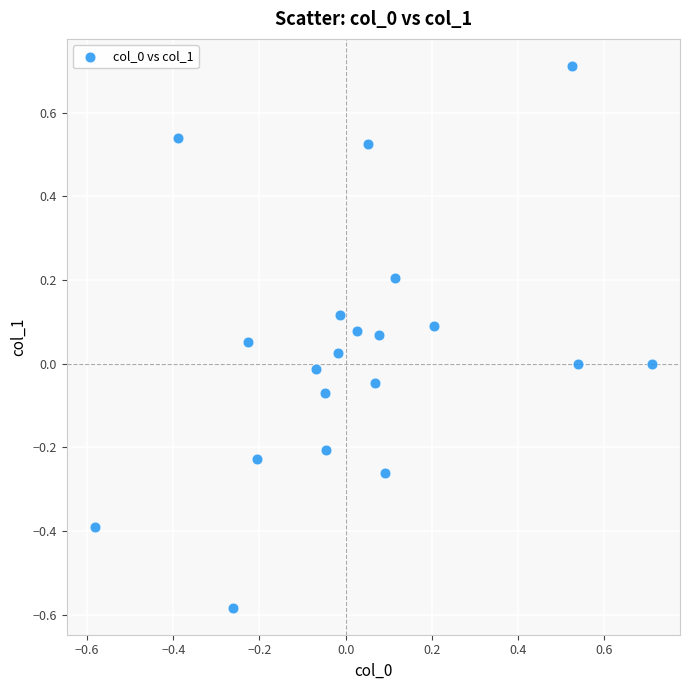

What is the range of X values (max minus min)?

1.3